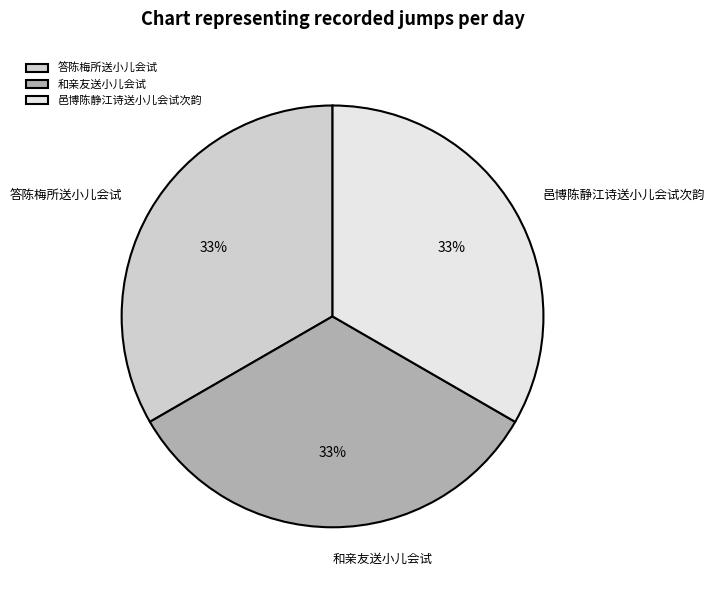

Do 邑博陈静江诗送小儿会试次韵 and 和亲友送小儿会试 together represent more than half of the pie?

Yes